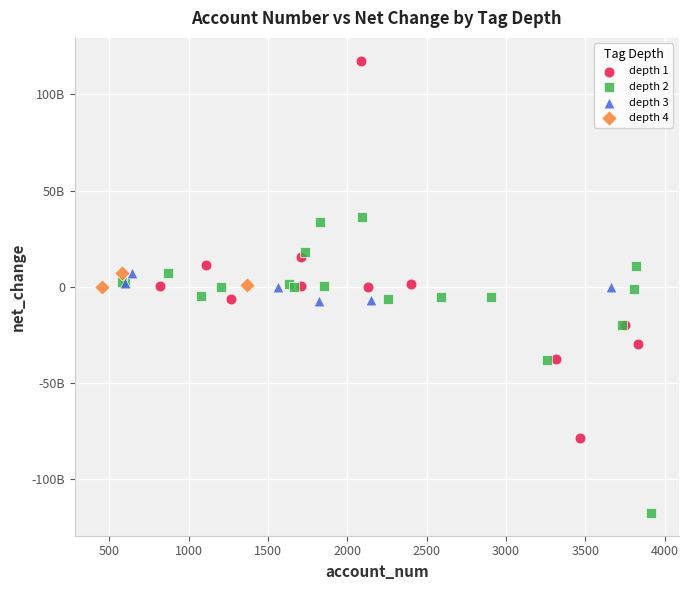

What are all the series names shown in the legend?

depth 1, depth 2, depth 3, depth 4